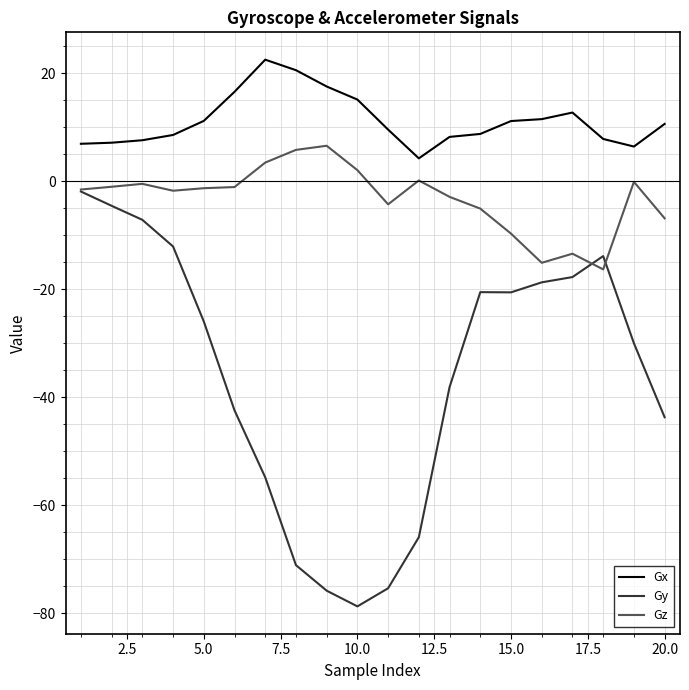

True or false: Gz and Gx intersect in this chart.

False